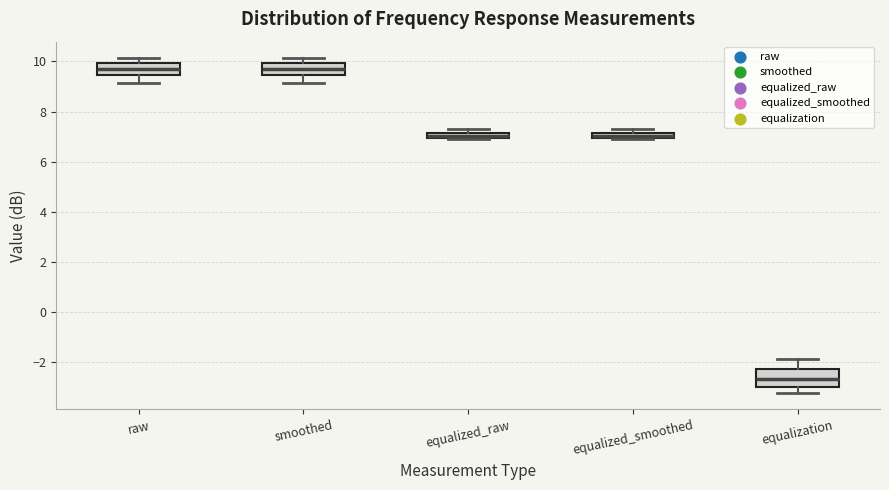

Where is the upper edge of the box for raw on the y-axis? The values are not printed on the chart, so give them approximately, as read against the axis.

10.0